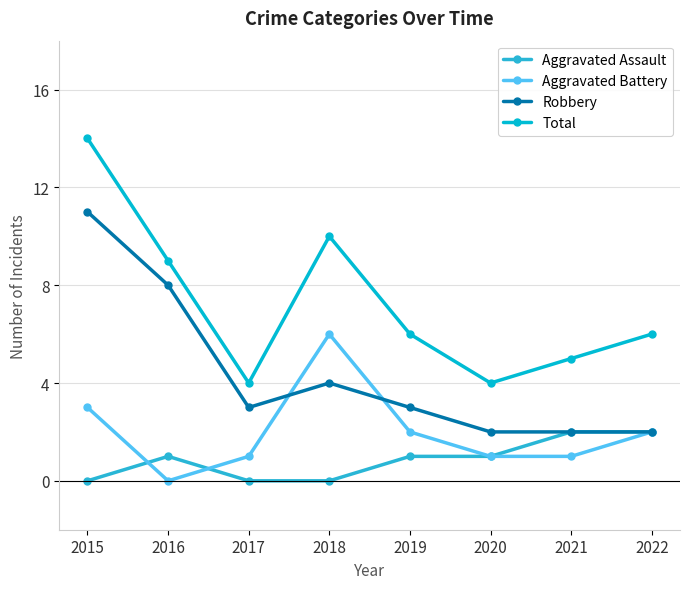

List the series in order of their overall mean, highest first.

Total, Robbery, Aggravated Battery, Aggravated Assault